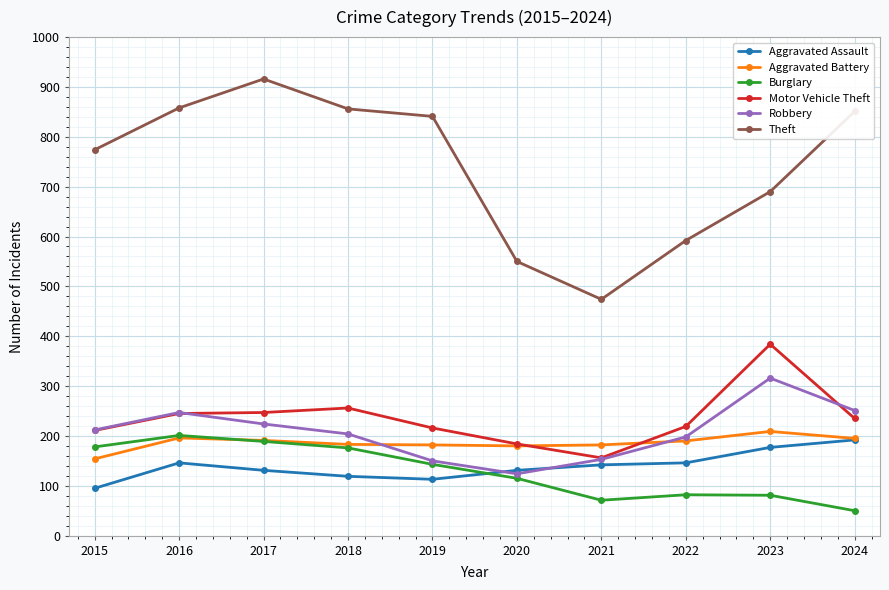

Which category has the lowest value in the Aggravated Assault series?

2015